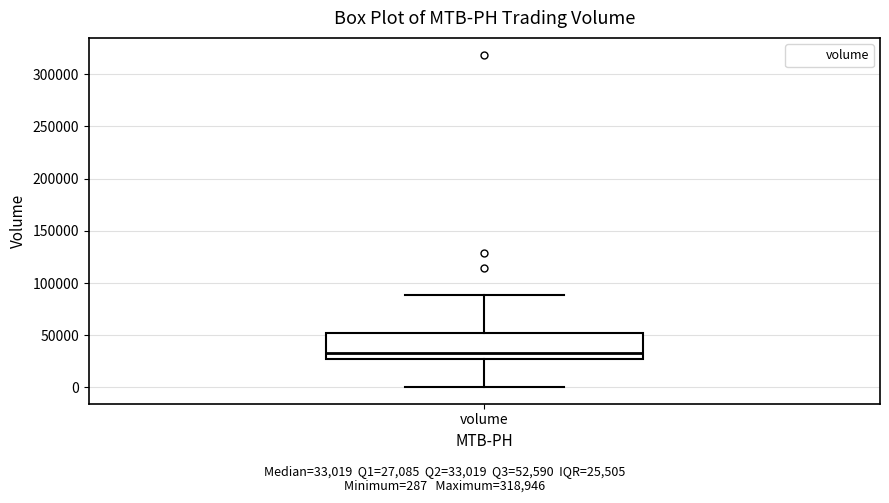

Read this box plot against the y-axis: the position of the median line, the range covered by the box, and the ends of both whiskers. The values are not printed on the chart, so give them approximately, as read against the axis.

median 35000, box 25000 to 55000, whiskers 0 to 90000